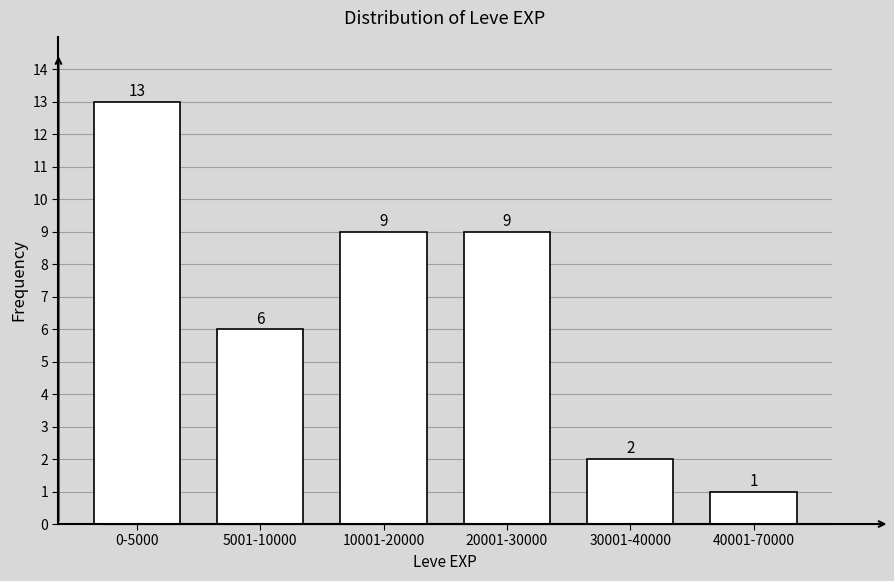

Reading right to left, list all the values displayed in this chart.

40001-70000=1	30001-40000=2	20001-30000=9	10001-20000=9	5001-10000=6	0-5000=13